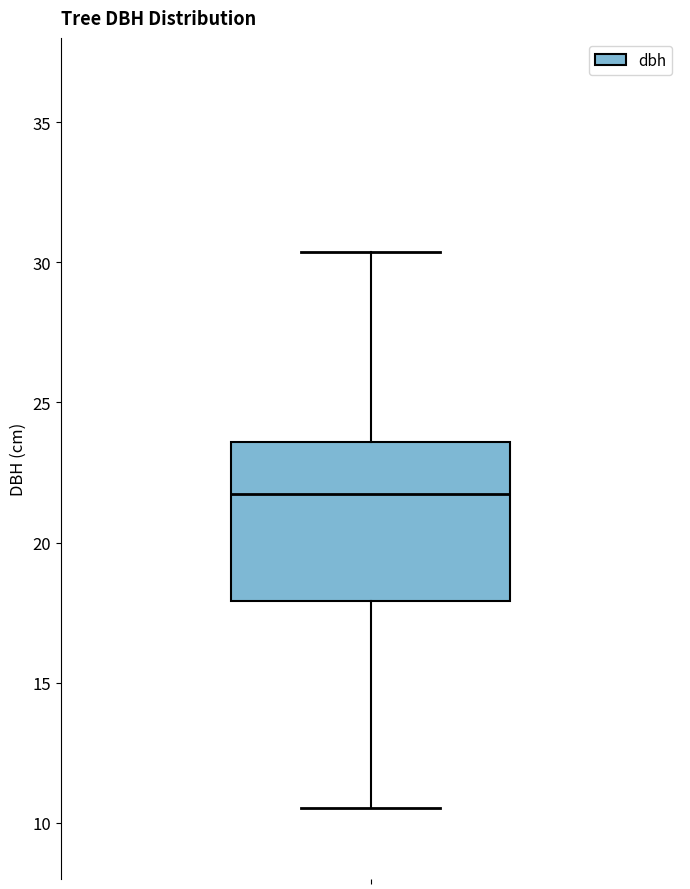

Where does the median line of the box sit on the y-axis? The values are not printed on the chart, so give them approximately, as read against the axis.

21.5